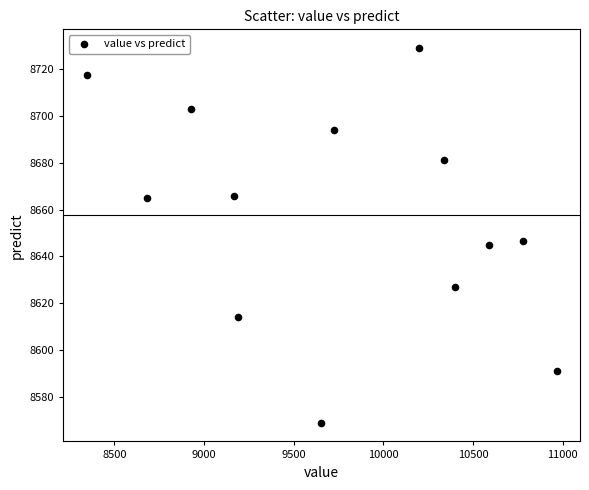

What is the range of Y values (max minus min)?

160.0